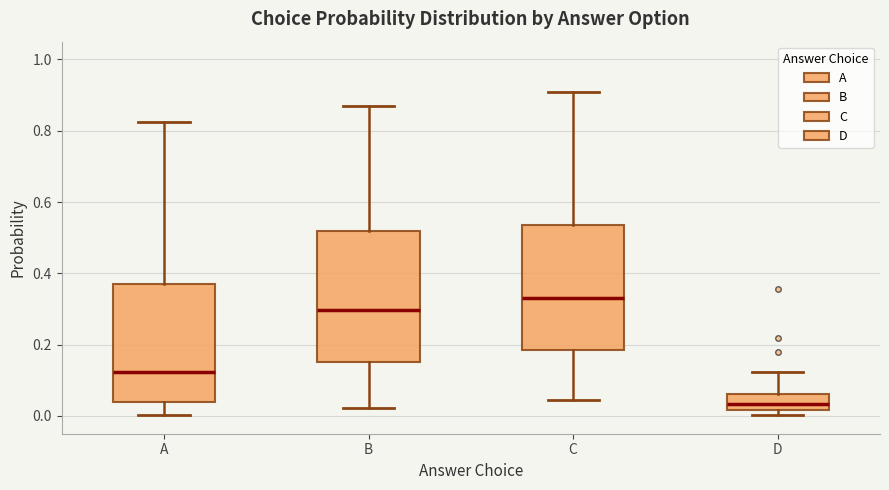

Reading left to right, read every box against the y-axis: the position of its median line, the range the box covers, and the ends of its whiskers. The values are not printed on the chart, so give them approximately, as read against the axis.

A: median 0.12, box 0.04 to 0.36, whiskers 0.00 to 0.82
B: median 0.30, box 0.16 to 0.52, whiskers 0.02 to 0.86
C: median 0.34, box 0.18 to 0.54, whiskers 0.04 to 0.90
D: median 0.04, box 0.02 to 0.06, whiskers 0.00 to 0.12